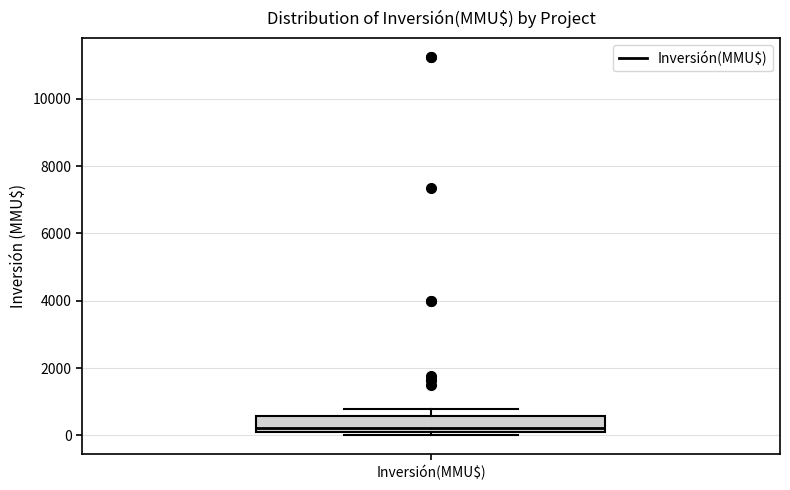

Where is the lower edge of the box for Inversión(MMU$) on the y-axis? The values are not printed on the chart, so give them approximately, as read against the axis.

0